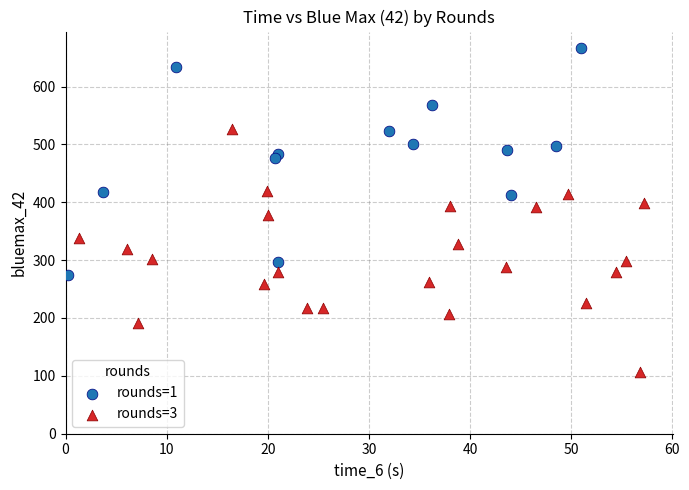

Which series reaches the maximum Y coordinate?

rounds=1